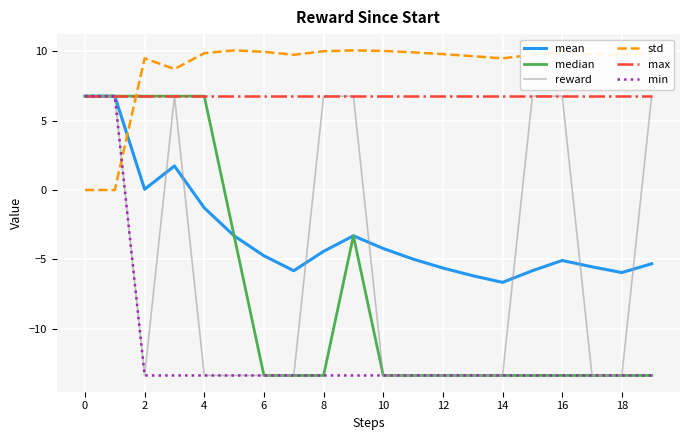

Which series has the largest total across all categories?

std